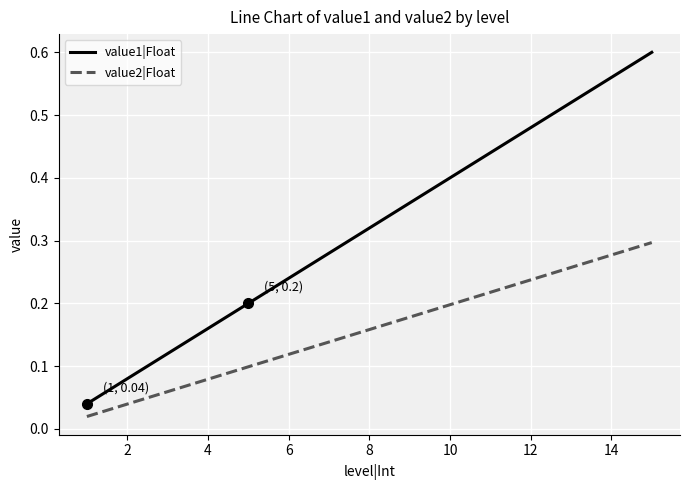

List the series in order of their peak value, highest first.

value1|Float, value2|Float